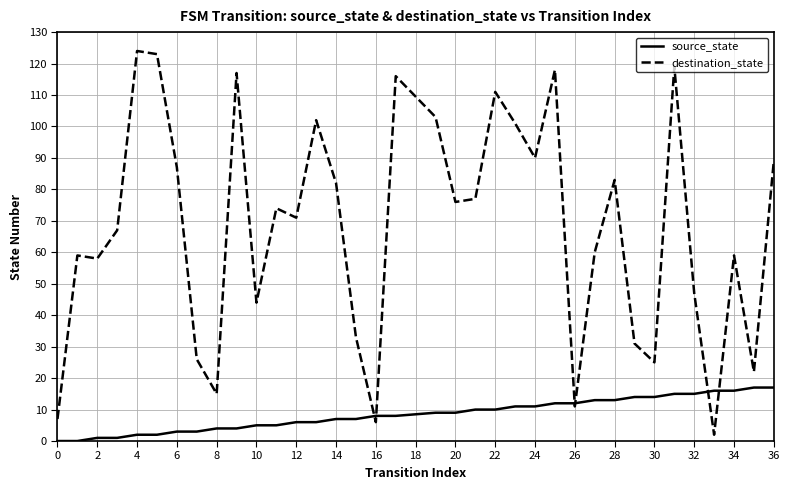

Which series has the widest spread of values?

destination_state